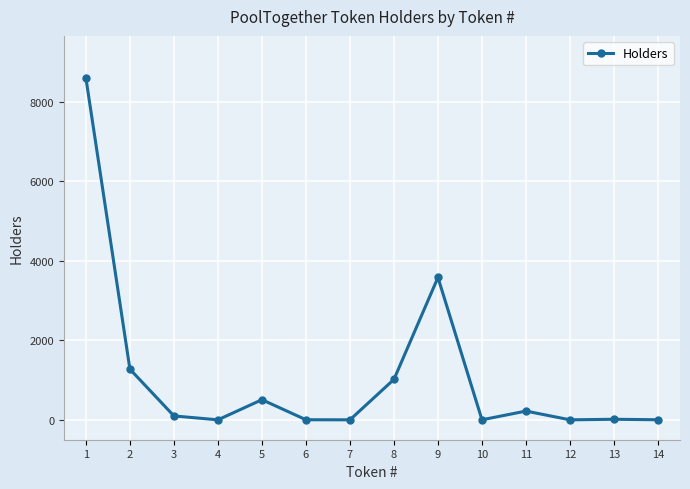

Is it true that the value at 11 is 220?

True